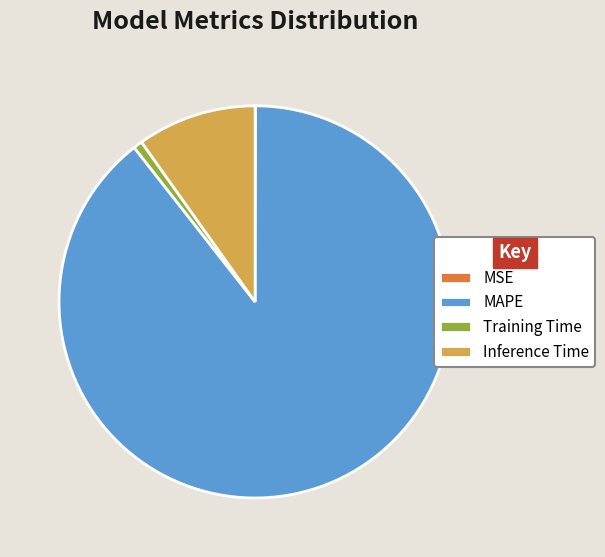

Is there any slice that represents more than half of the pie?

Yes